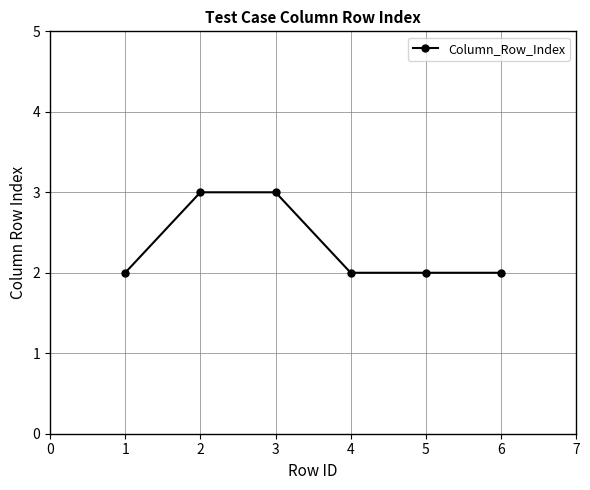

Reading left to right, what are all the values shown in this chart?

1=2	2=3	3=3	4=2	5=2	6=2